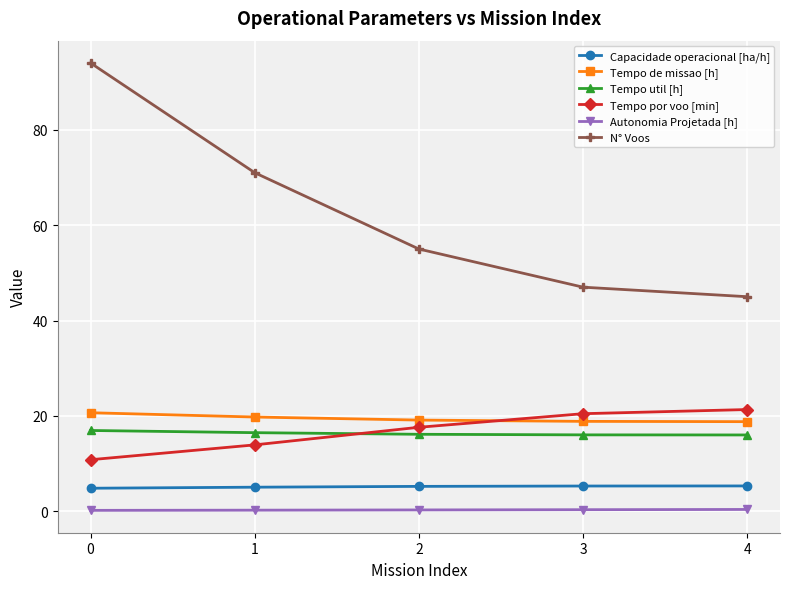

At which label does Tempo por voo [min] first exceed 17?

2